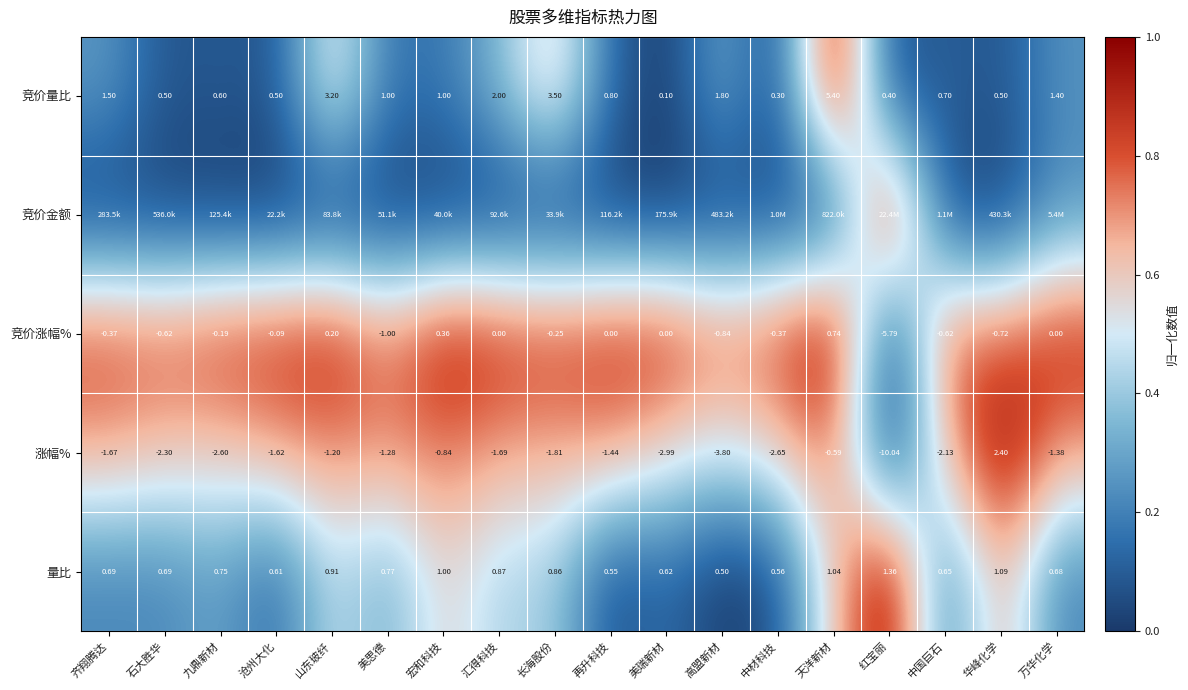

Which category has the highest value in the 竞价量比 series?

天洋新材